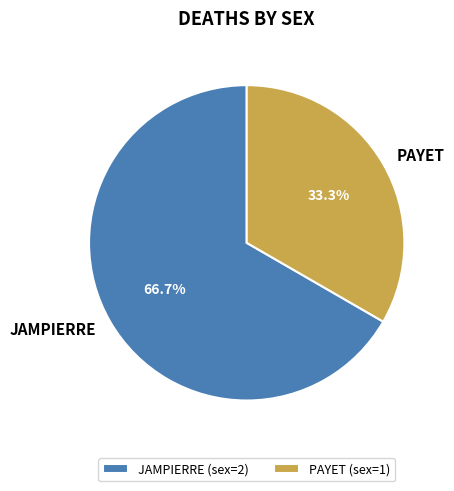

How many slices are in this pie chart?

2